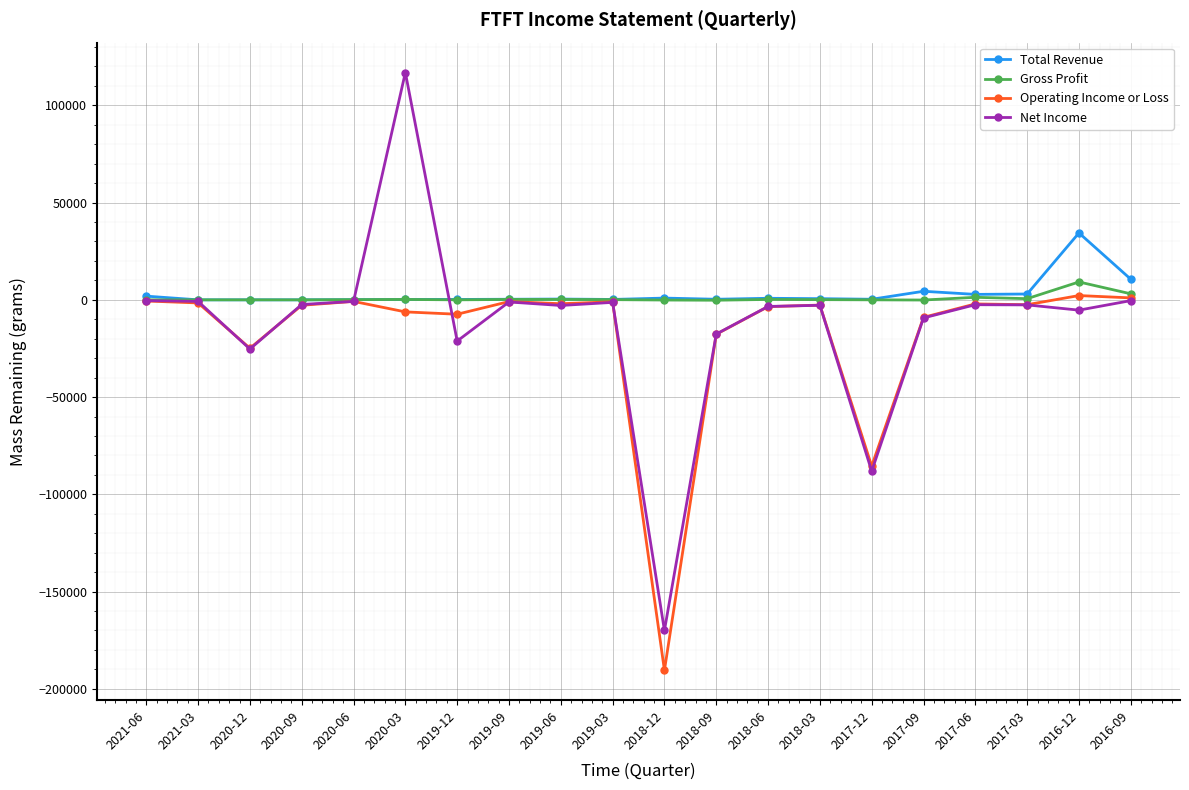

At which category is the sum across all series the highest?

2020-03